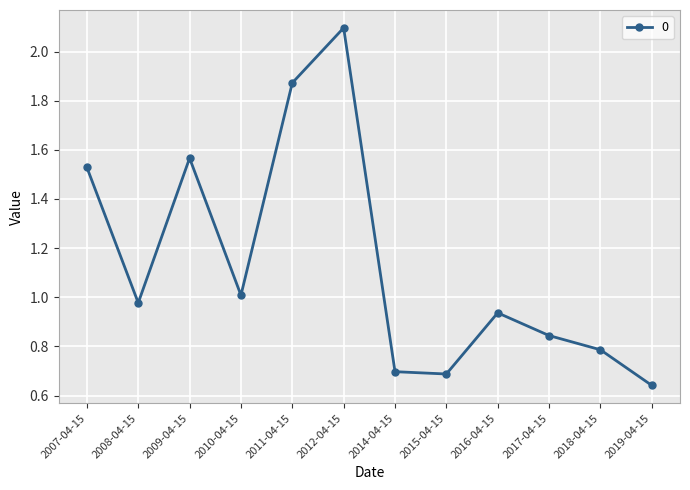

What position from the left is 2010-04-15?

4